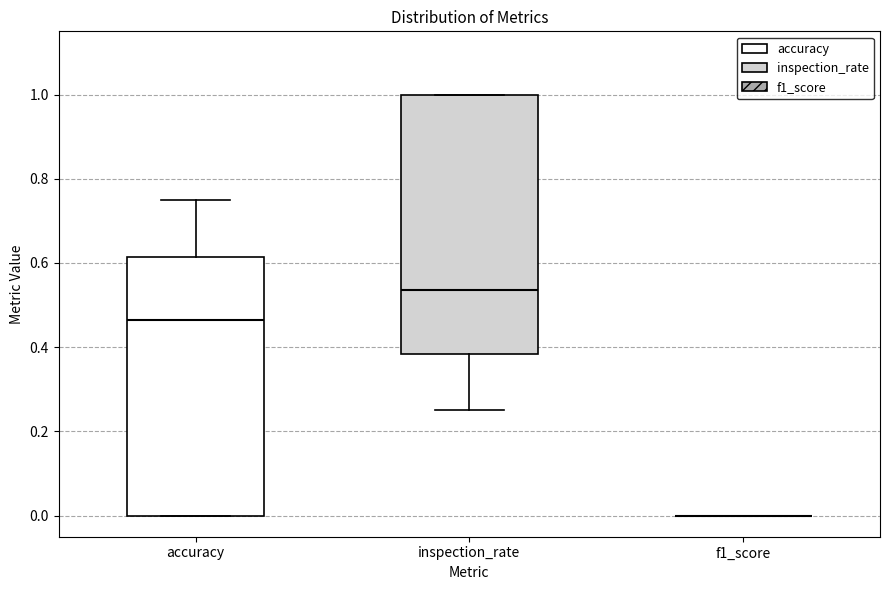

Reading left to right, transcribe this box plot: for each box, give where its median line is, the range the box spans, and where its two whiskers end, as read against the y-axis. The values are not printed on the chart, so give them approximately, as read against the axis.

accuracy: median 0.46, box 0.00 to 0.62, whiskers 0.00 to 0.76
inspection_rate: median 0.54, box 0.38 to 1.00, whiskers 0.26 to 1.00
f1_score: box collapsed to a line at 0.00, whiskers 0.00 to 0.00